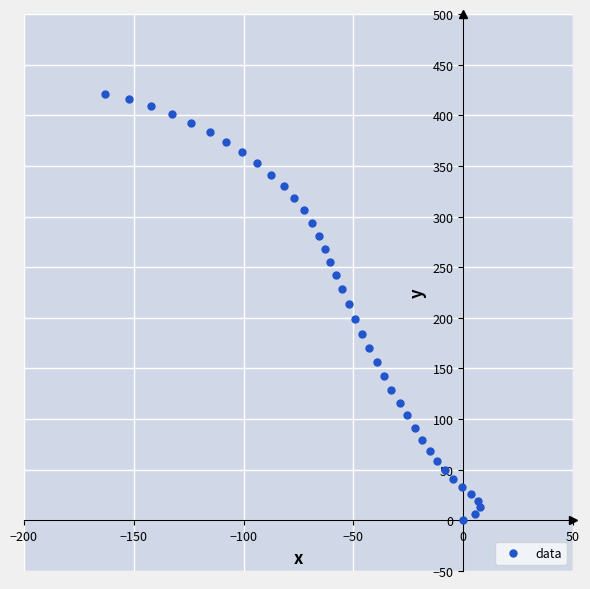

What is the range of X values (max minus min)?

170.8